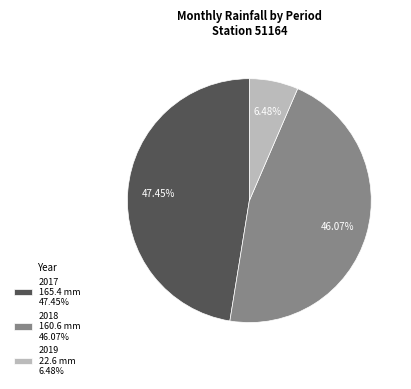

Is the sum of 2017 165.4 mm 47.45% and 2019 22.6 mm 6.48% greater than half?

Yes